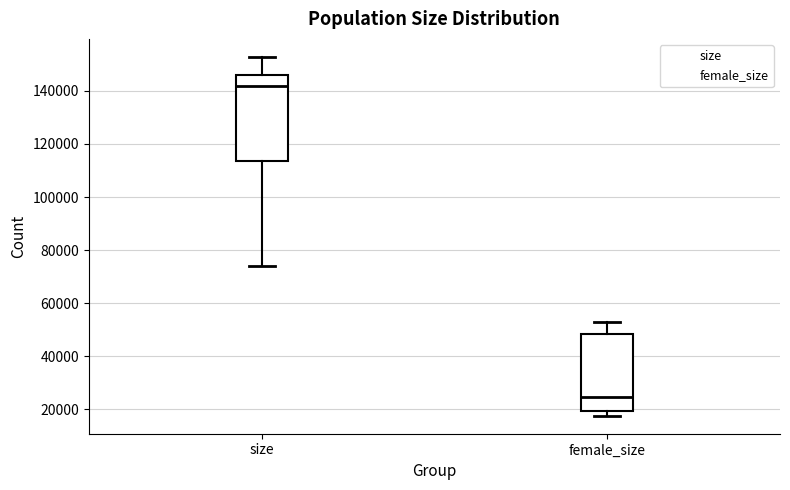

Which box is the tallest, from its lower edge to its upper edge?

size